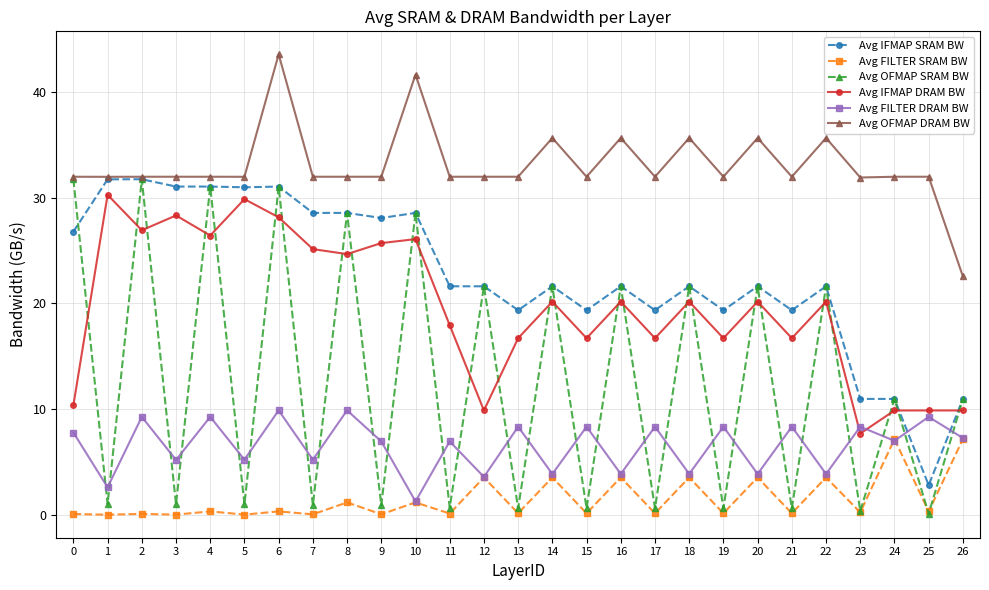

What is the maximum value shown in the chart?

43.6